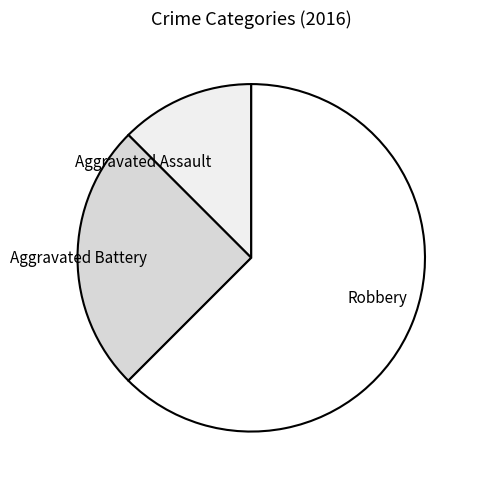

How many slices are in this pie chart?

3